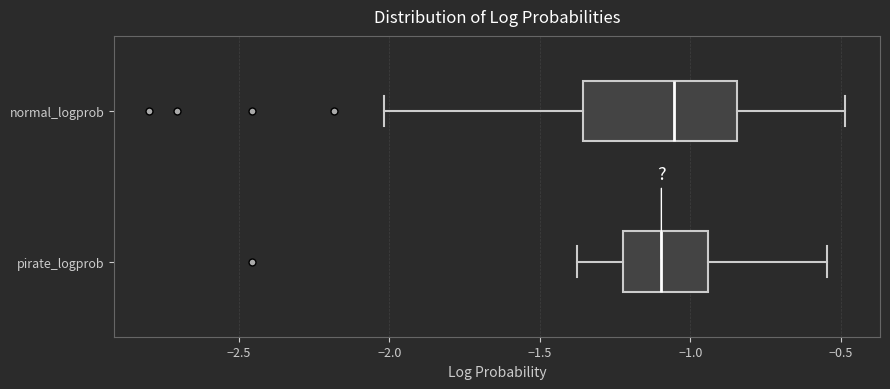

Where does the left whisker of the box for pirate_logprob end on the x-axis? The values are not printed on the chart, so give them approximately, as read against the axis.

-1.40